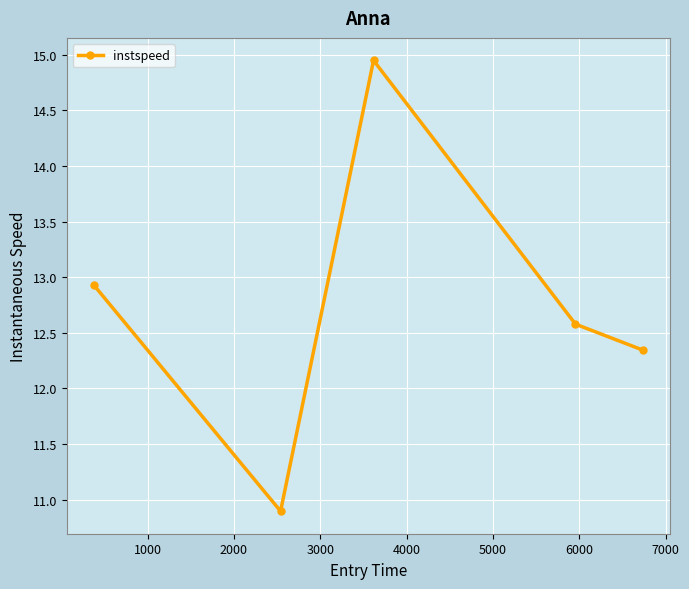

What is the difference between the maximum and minimum values?

4.1